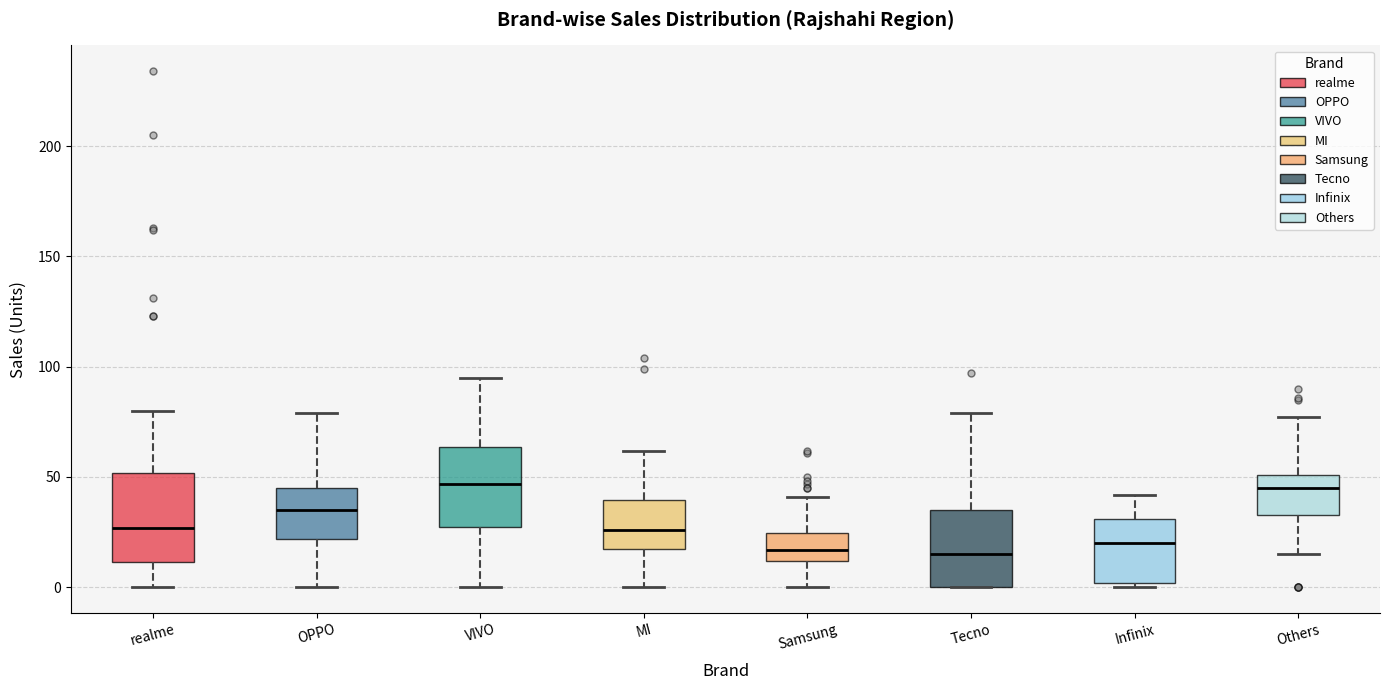

Reading left to right, transcribe this box plot: for each box, give where its median line is, the range the box spans, and where its two whiskers end, as read against the y-axis. The values are not printed on the chart, so give them approximately, as read against the axis.

realme: median 25, box 10 to 50, whiskers 0 to 80
OPPO: median 35, box 20 to 45, whiskers 0 to 80
VIVO: median 45, box 25 to 65, whiskers 0 to 95
MI: median 25, box 15 to 40, whiskers 0 to 60
Samsung: median 15, box 10 to 25, whiskers 0 to 40
Tecno: median 15, box 0 to 35, whiskers 0 to 80
Infinix: median 20, box 0 to 30, whiskers 0 (just below the box's lower edge) to 40
Others: median 45, box 35 to 50, whiskers 15 to 75